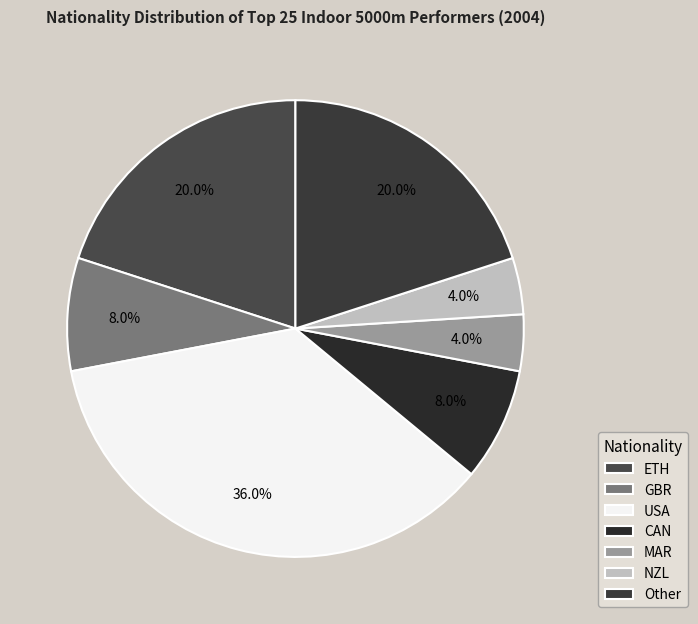

Is there any slice that represents more than half of the pie?

No